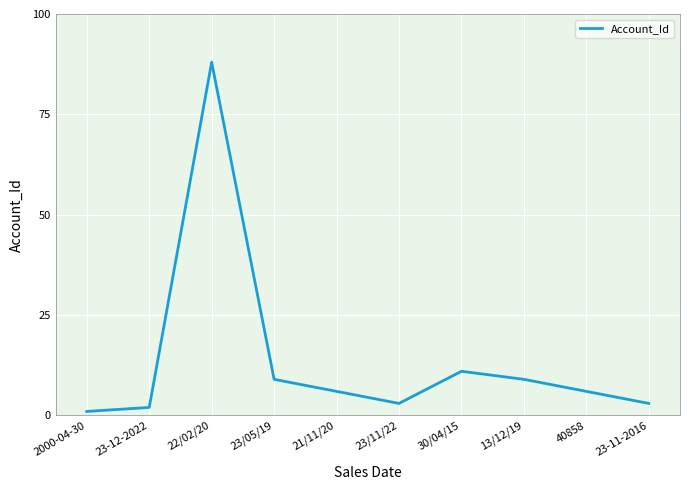

What position from the left is 23-12-2022?

2